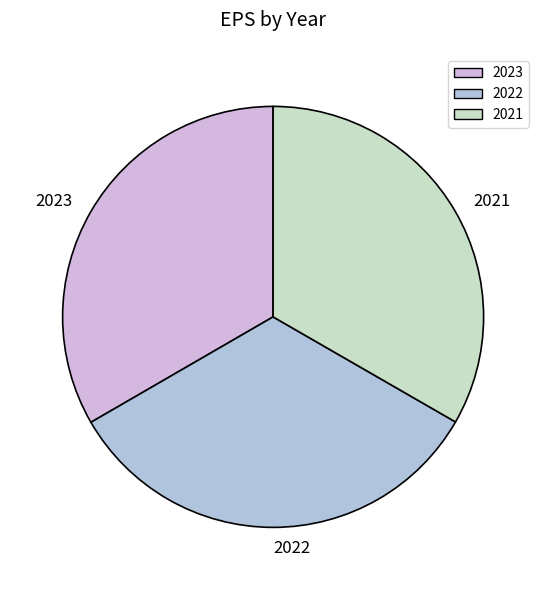

Is 2022 the majority of the pie?

No